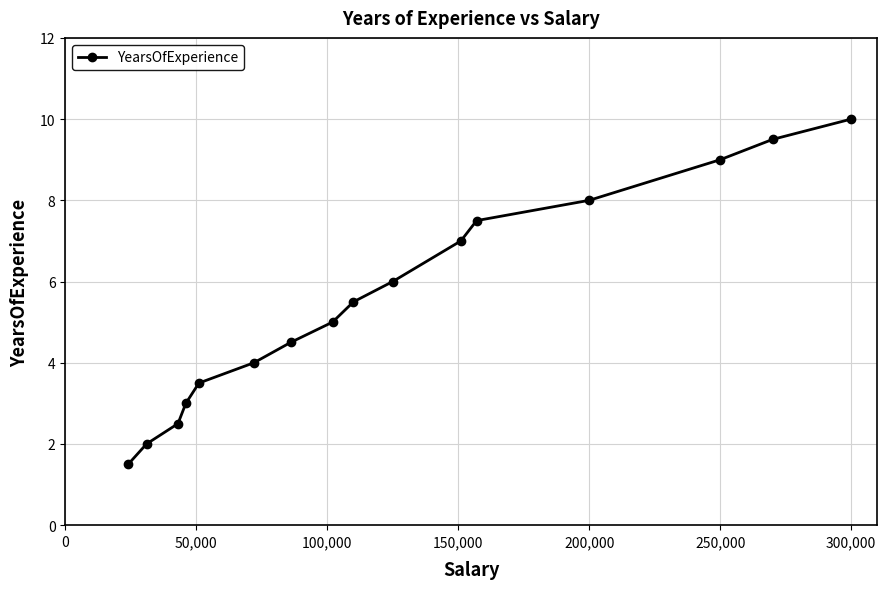

What is the difference between the maximum and minimum values?

8.5